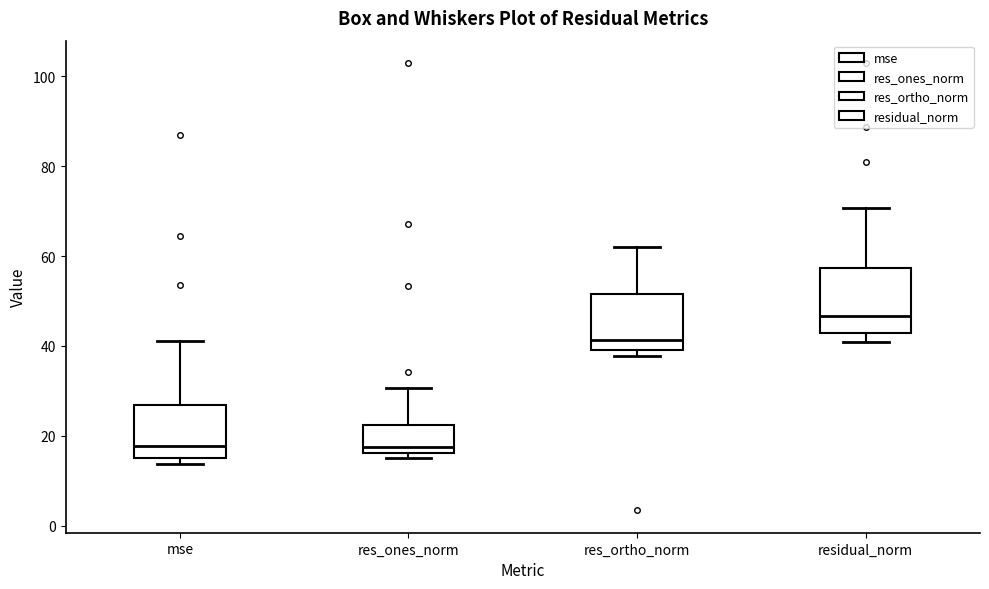

Reading left to right, transcribe this box plot: for each box, give where its median line is, the range the box spans, and where its two whiskers end, as read against the y-axis. The values are not printed on the chart, so give them approximately, as read against the axis.

mse: median 18, box 16 to 26, whiskers 14 to 42
res_ones_norm: median 18, box 16 to 22, whiskers 16 (just below the box's lower edge) to 30
res_ortho_norm: median 42, box 40 to 52, whiskers 38 to 62
residual_norm: median 46, box 42 to 58, whiskers 40 to 70